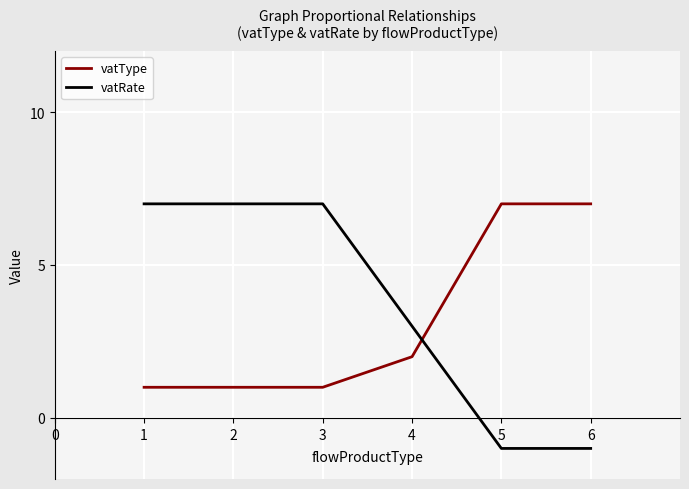

Rank the series at 1 from highest to lowest value.

vatRate, vatType